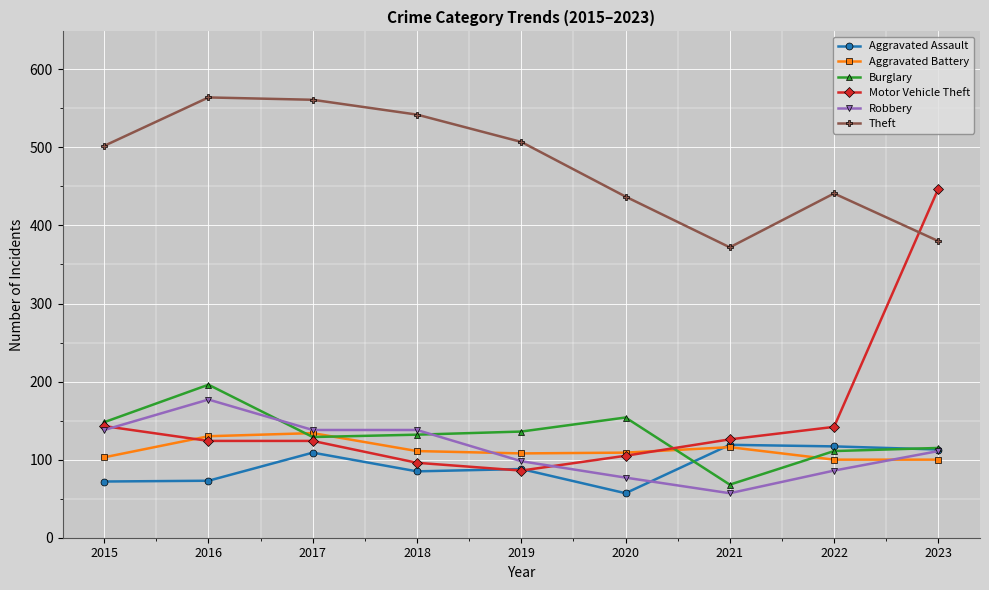

True or false: Theft and Aggravated Battery intersect in this chart.

False